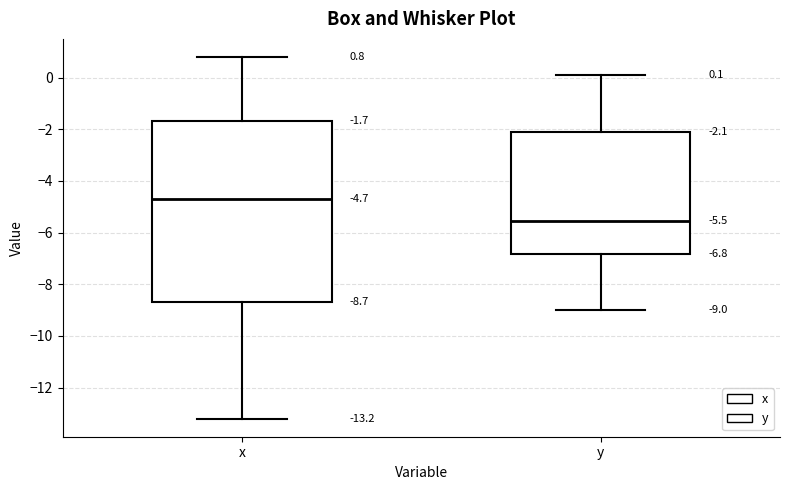

Which box's median line is the highest?

x